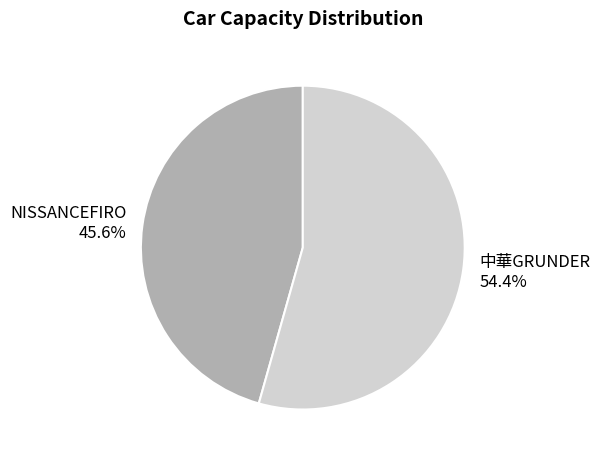

Is there any slice that represents more than half of the pie?

Yes